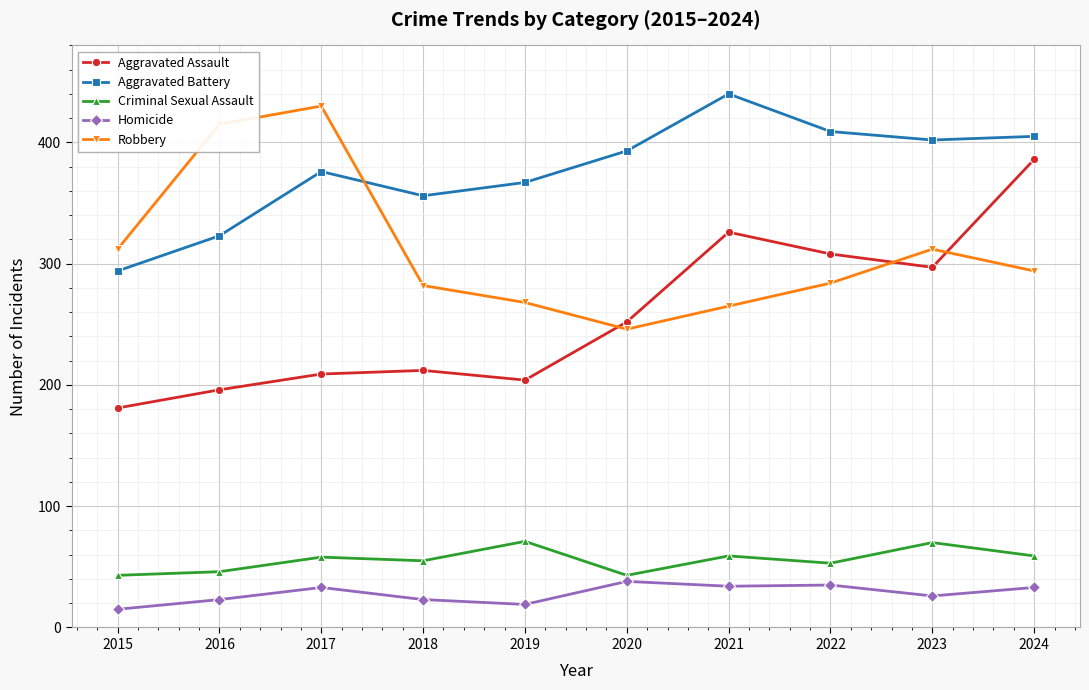

The Homicide series shows 38 at 2016. True or false?

False